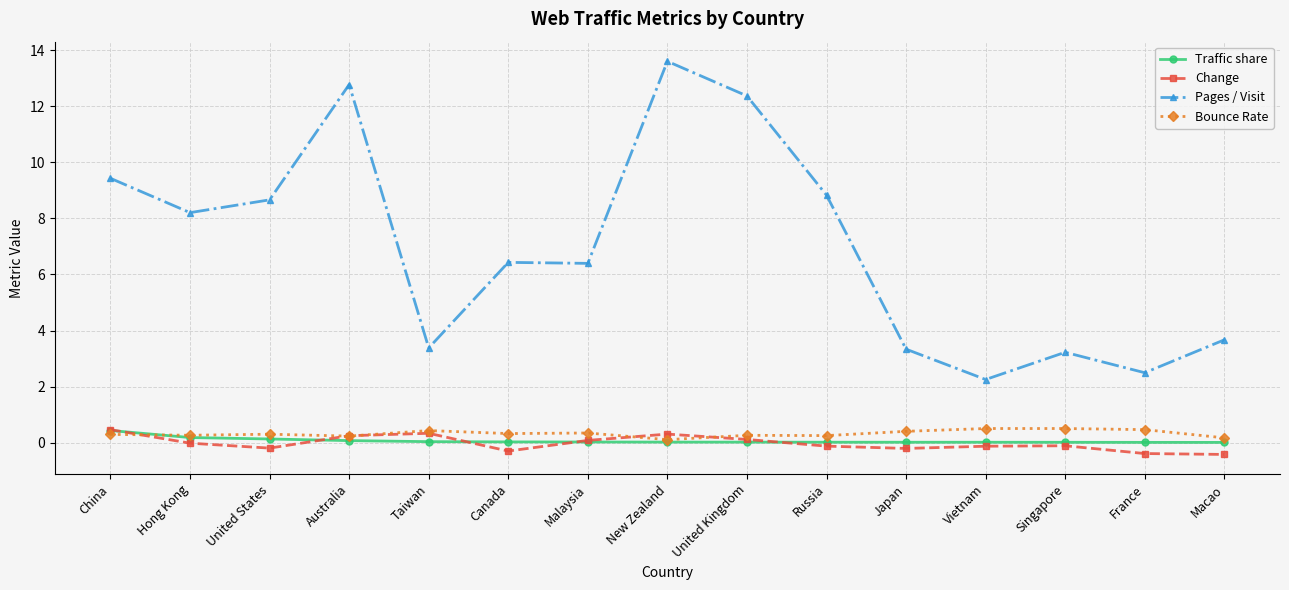

Rank the series at France from lowest to highest value.

Change, Traffic share, Bounce Rate, Pages / Visit